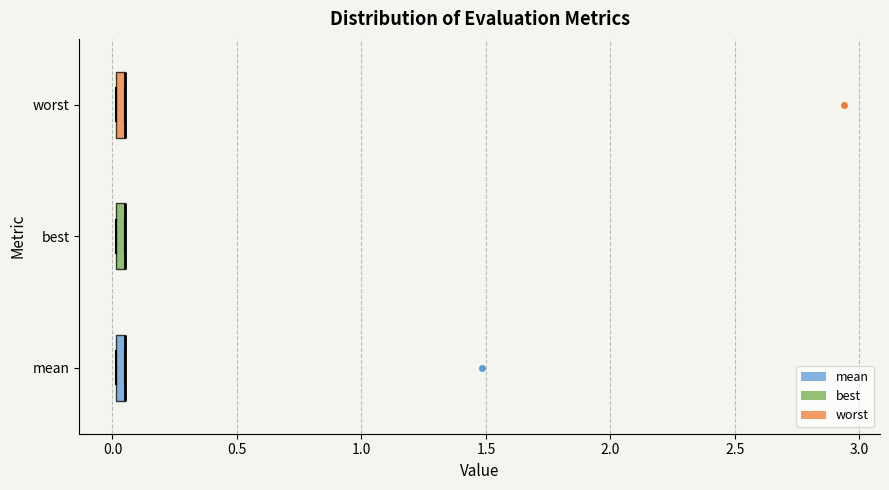

Where is the right edge of the box for mean on the x-axis? The values are not printed on the chart, so give them approximately, as read against the axis.

0.05